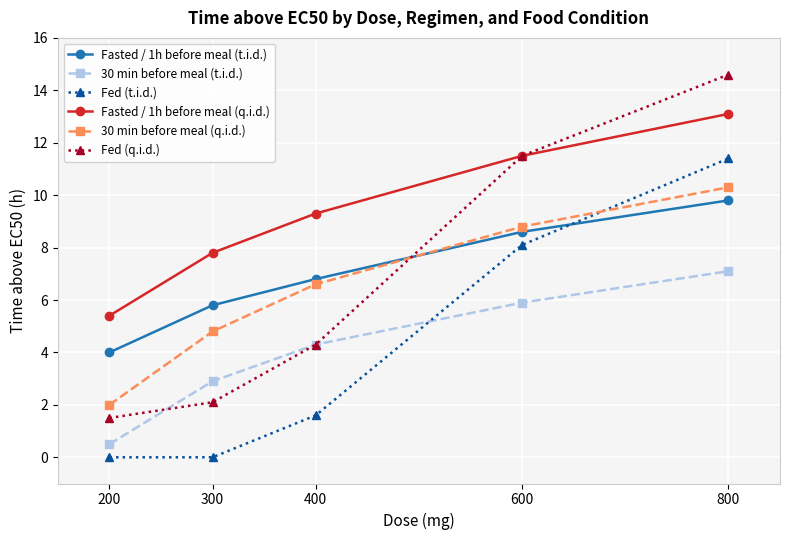

Does the chart have visible grid lines?

Yes